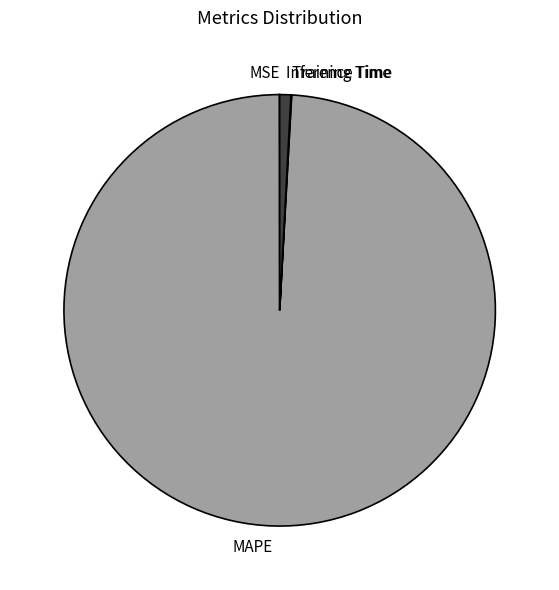

Which category has the biggest portion of the pie?

MAPE